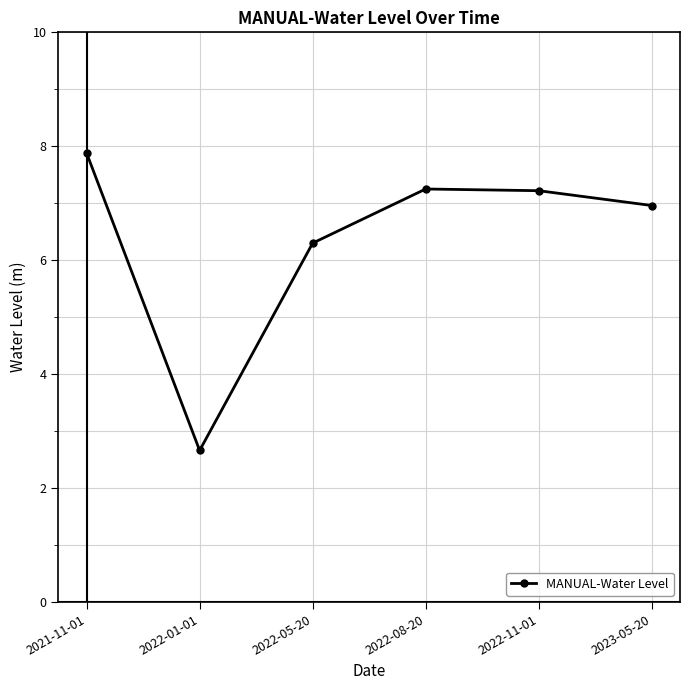

How many points are higher than both their immediate neighbors (excluding endpoints)?

1